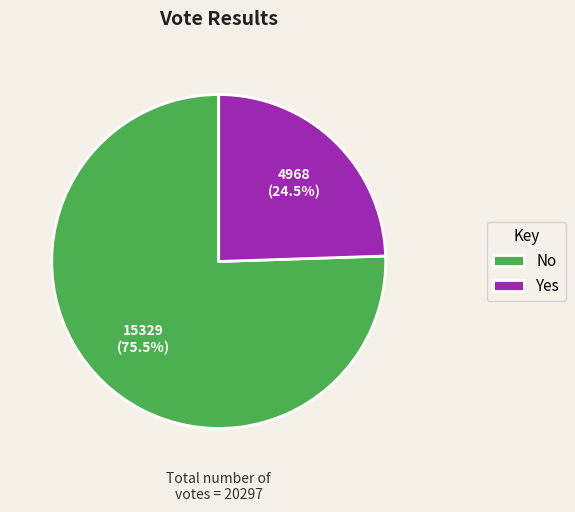

How many segments does this pie chart have?

2